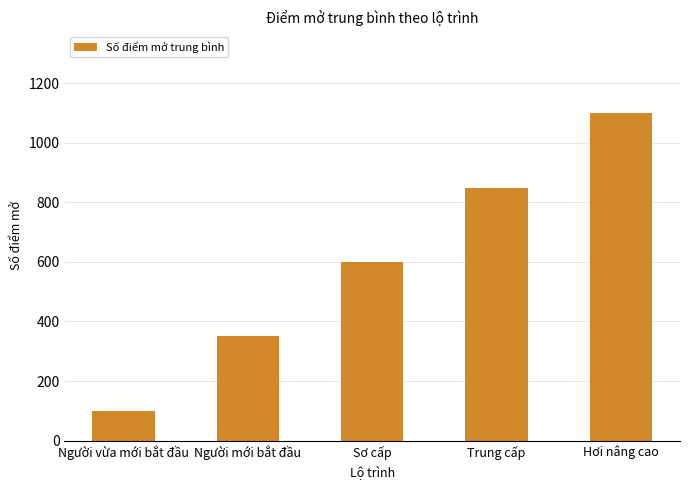

How many bars are there in total?

5